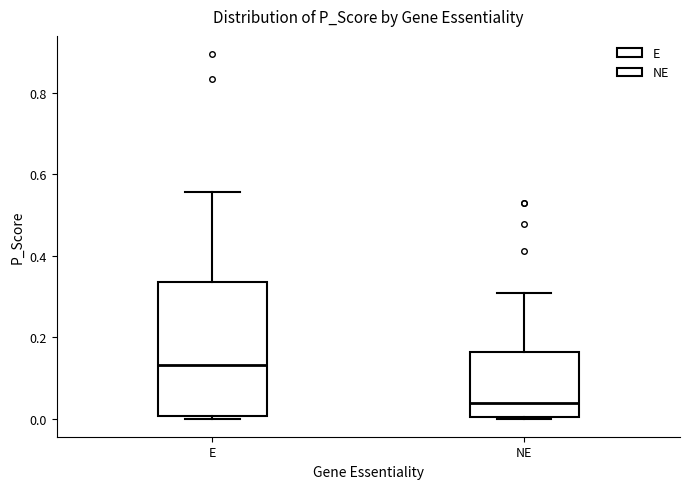

Which box has the lowest median line?

NE